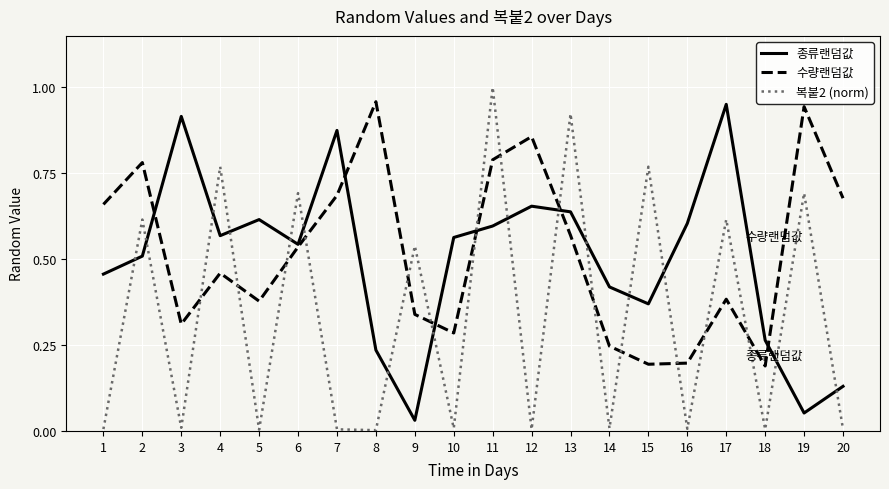

Rank the series at 18 from lowest to highest value.

복붙2 (norm), 수량랜덤값, 종류랜덤값